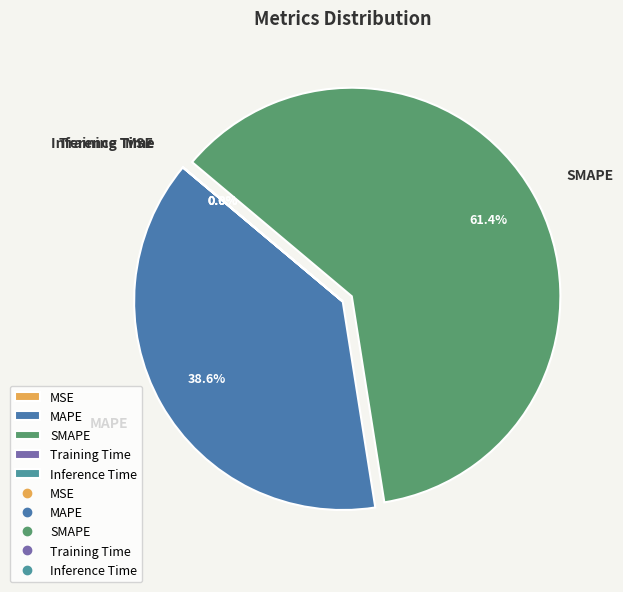

Which slice represents more than half of the pie?

SMAPE